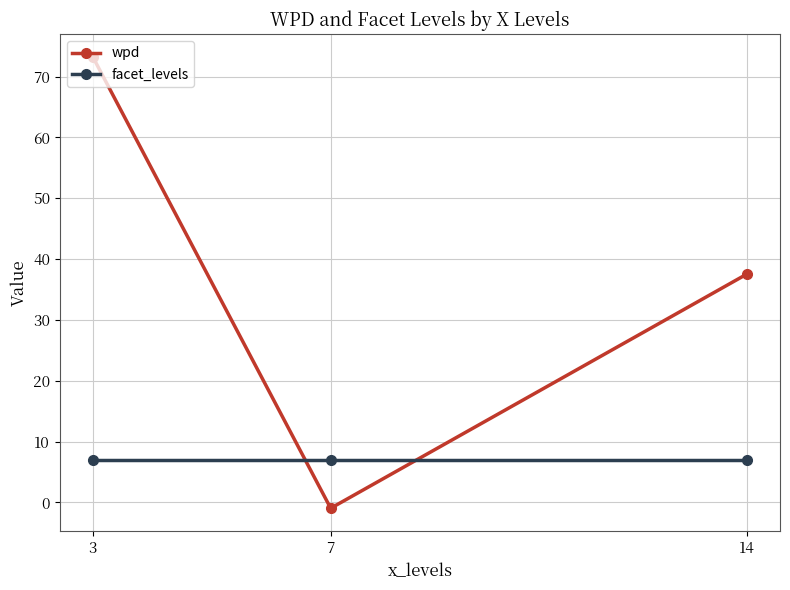

Between 7 and 14, which series saw the biggest shift?

wpd